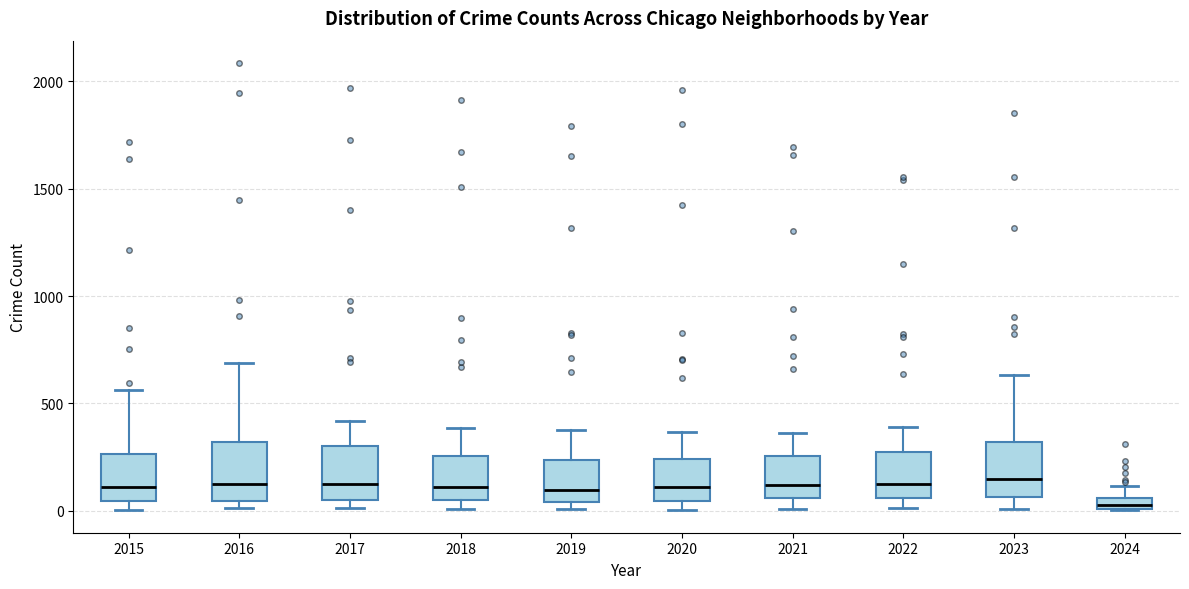

Which box has the lowest median line?

2024